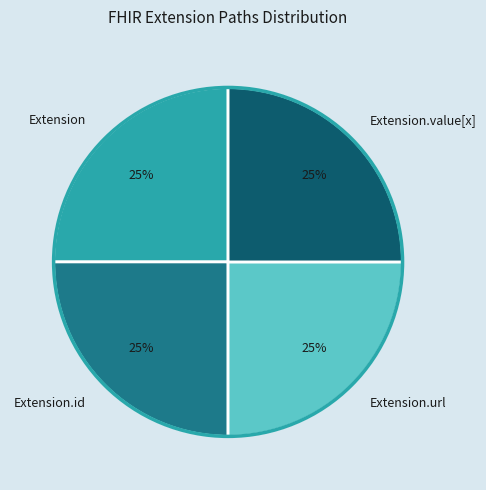

What is the ratio of the value at Extension.url to the value at Extension.value[x]?

1.0